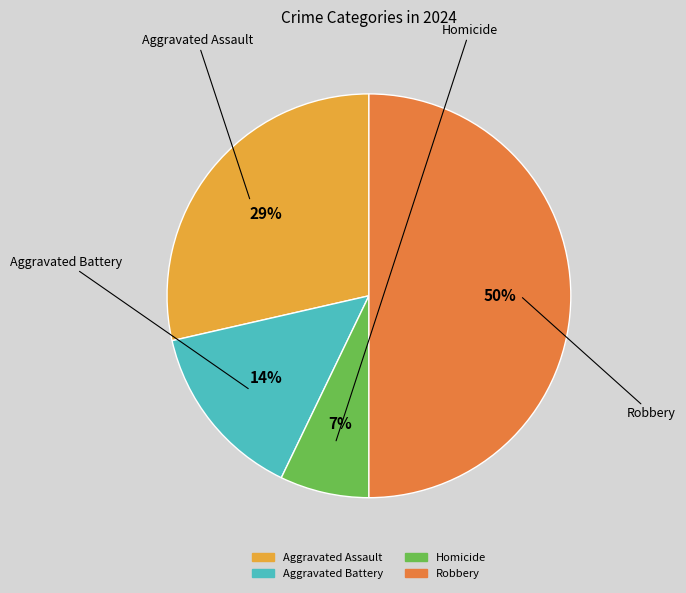

Which category has the smallest portion of the pie?

Homicide